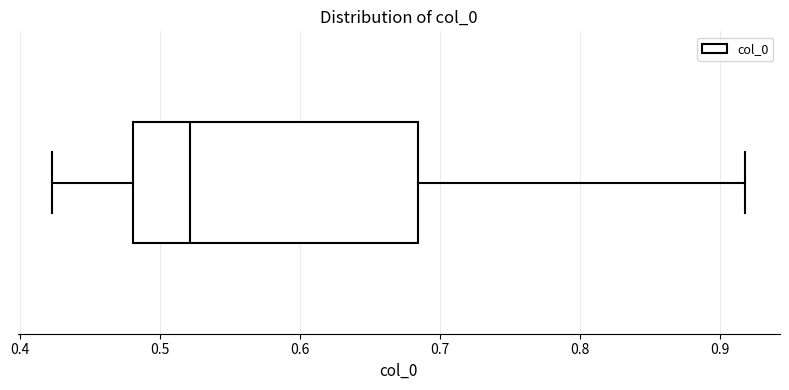

Transcribe this box plot: give where the median line is, the range the box spans, and where the two whiskers end, as read against the x-axis. The values are not printed on the chart, so give them approximately, as read against the axis.

median 0.52, box 0.48 to 0.68, whiskers 0.42 to 0.92